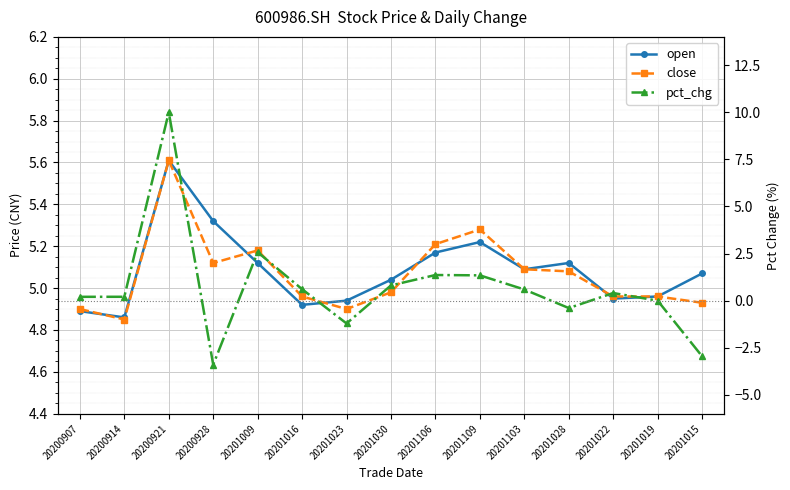

At which label is pct_chg closest to 3?

20201009